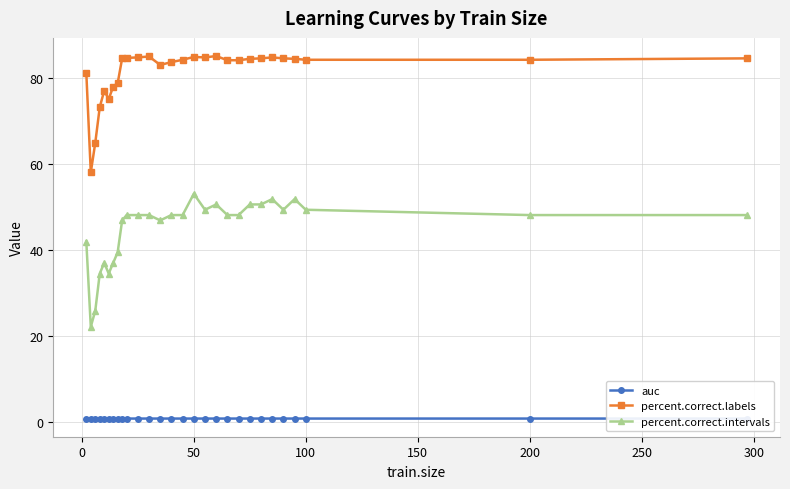

How many lines are shown in the chart?

3